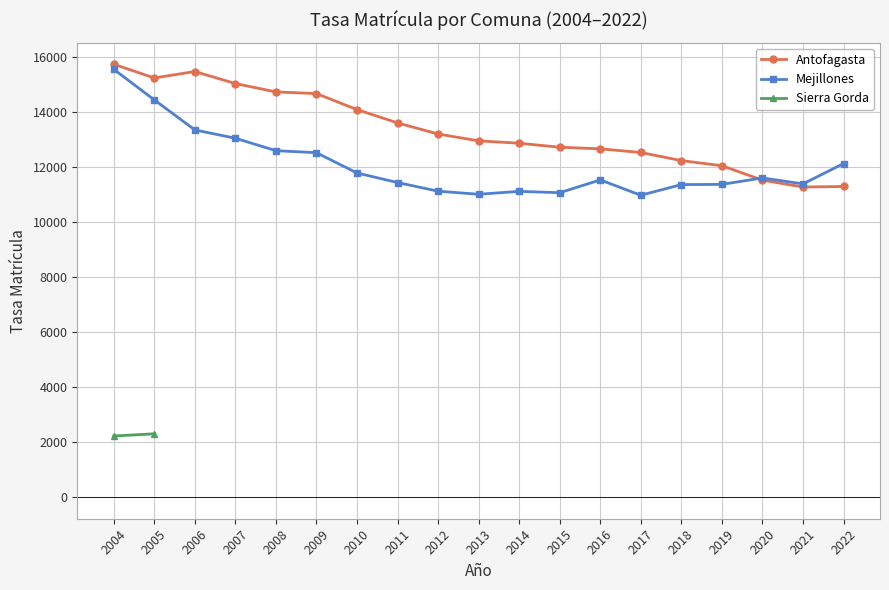

Between 2008 and 2020, which series saw the biggest shift?

Antofagasta